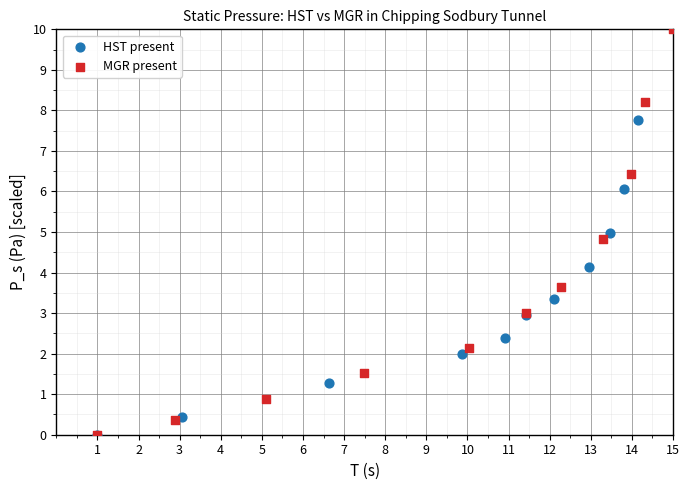

Which series contains the highest Y value?

MGR present